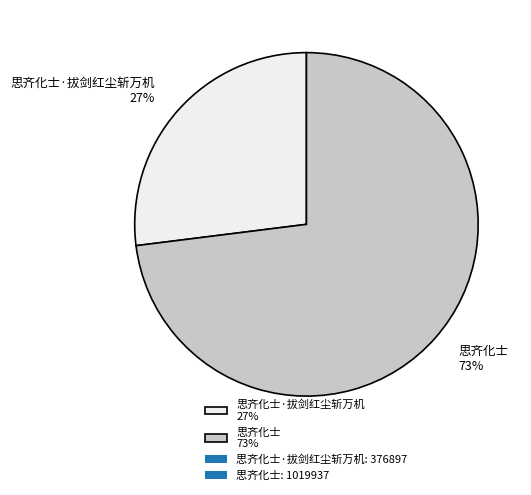

The 思齐化士·拔剑红尘斩万机 27% slice represents 27% of the pie. True or false?

True